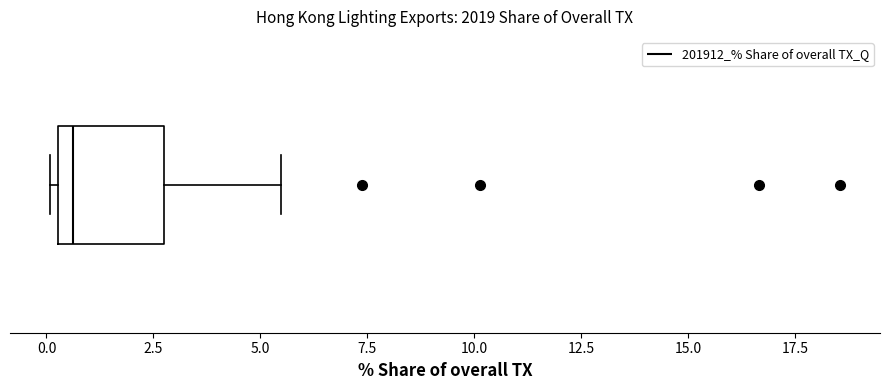

Transcribe this box plot: give where the median line is, the range the box spans, and where the two whiskers end, as read against the x-axis. The values are not printed on the chart, so give them approximately, as read against the axis.

median 0.5 (just right of the box's left edge), box 0.5 to 3.0, whiskers 0.0 to 5.5